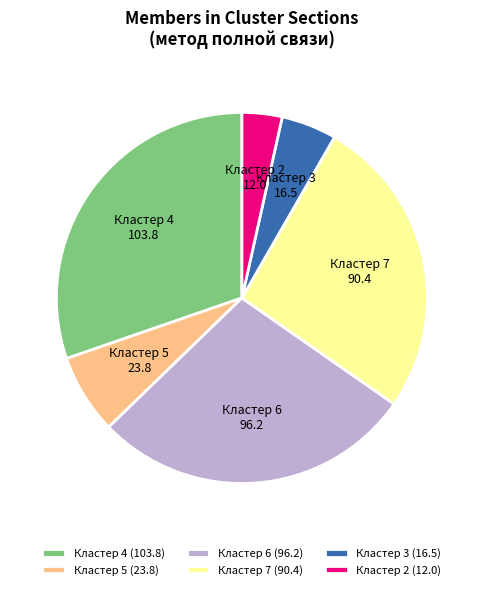

Is there any slice that represents more than half of the pie?

No